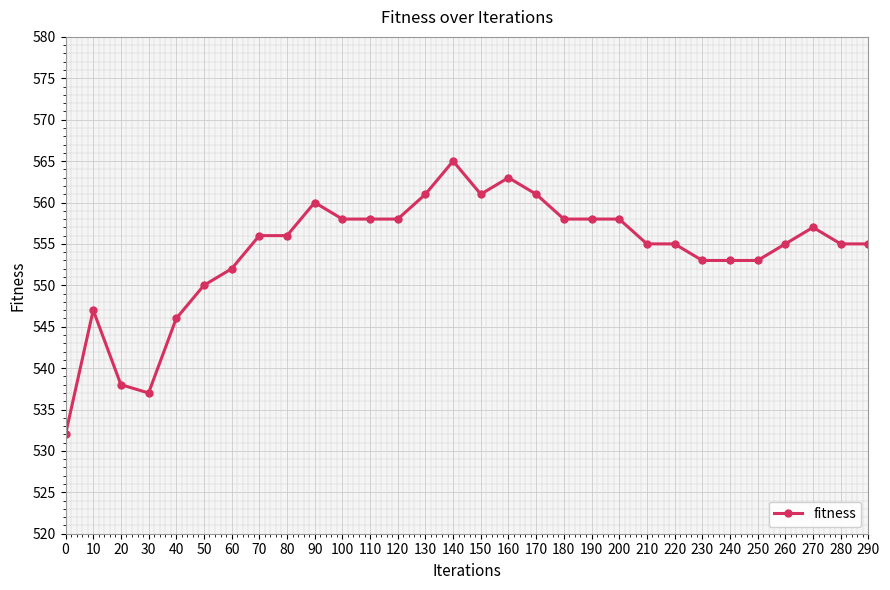

What is the difference between the maximum and second lowest values?

28